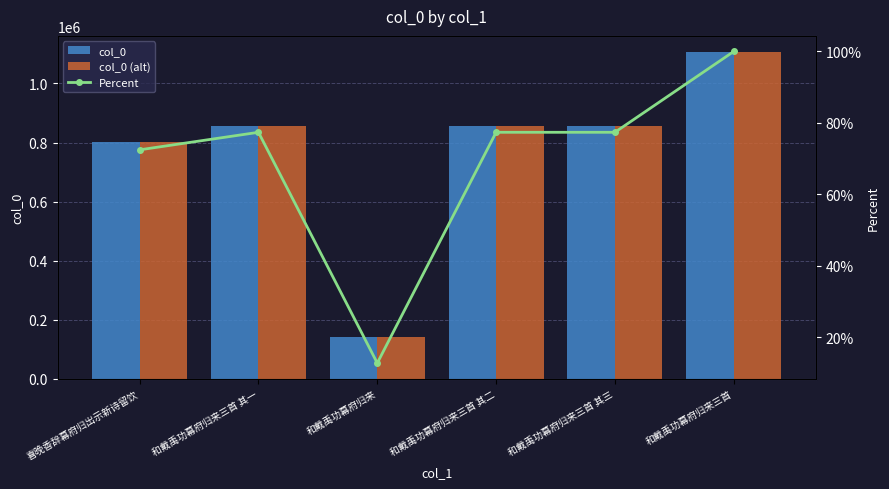

What is the difference between the Percent values at 喜晚香辞幕府归出示新诗留饮 and 和戴禹功幕府归来三首 其二?

4.9